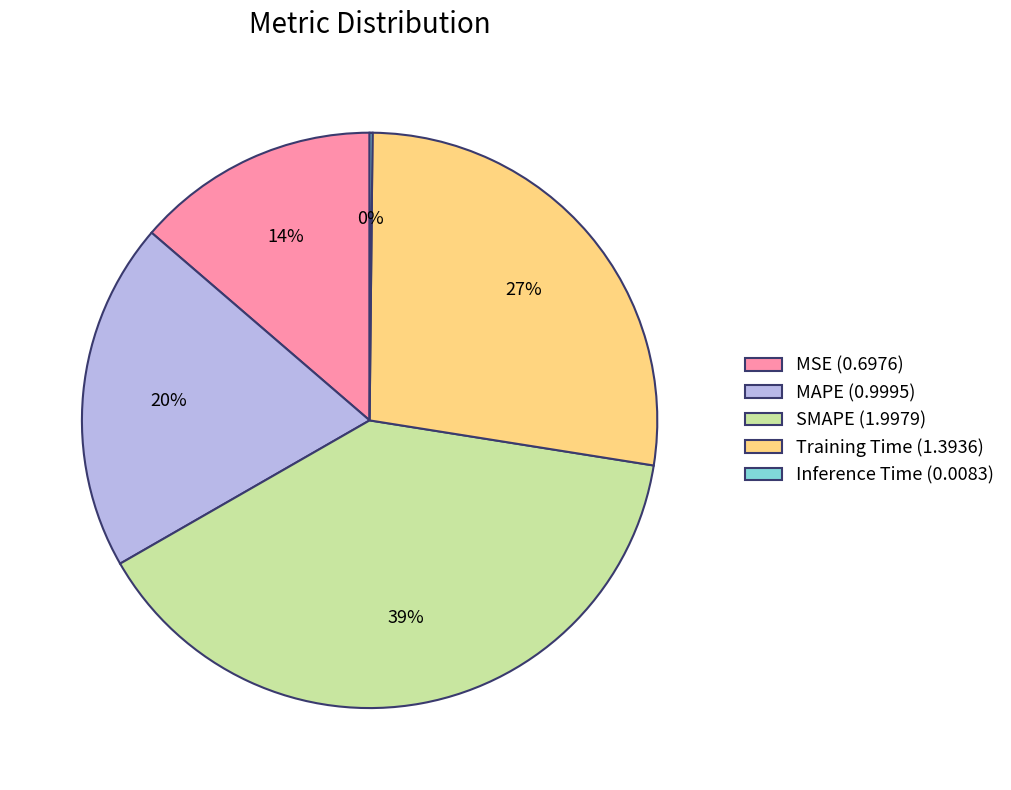

The MSE (0.6976) slice represents 4% of the pie. True or false?

False